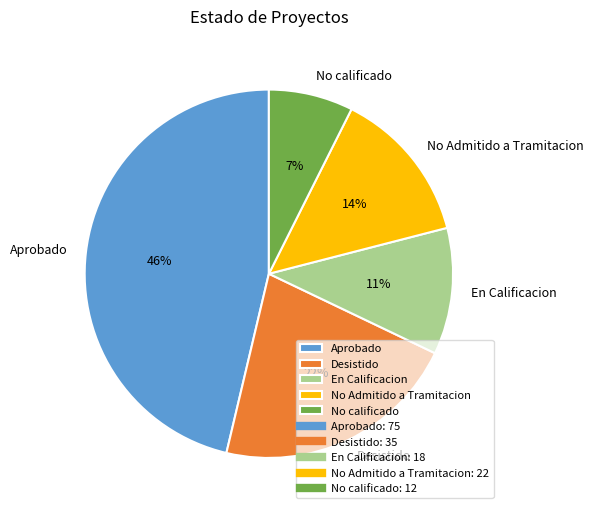

Rank the categories by value from lowest to highest.

No calificado, En Calificacion, No Admitido a Tramitacion, Desistido, Aprobado